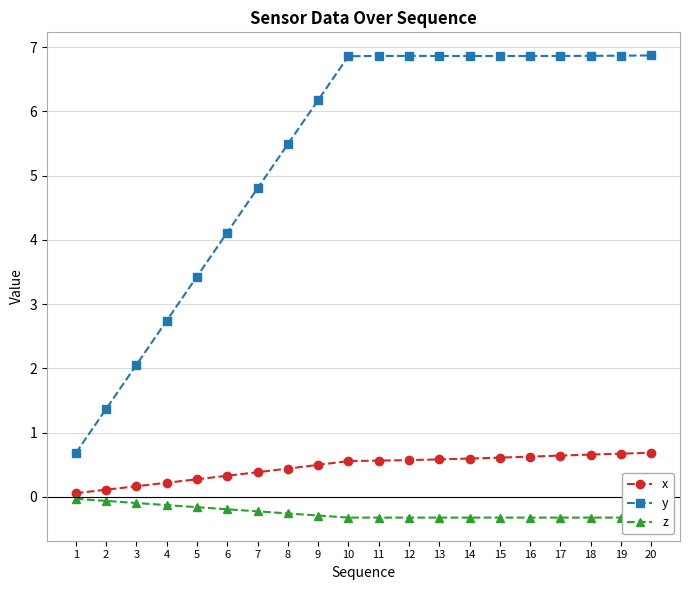

At 8, list the series in order from largest to smallest.

y, x, z